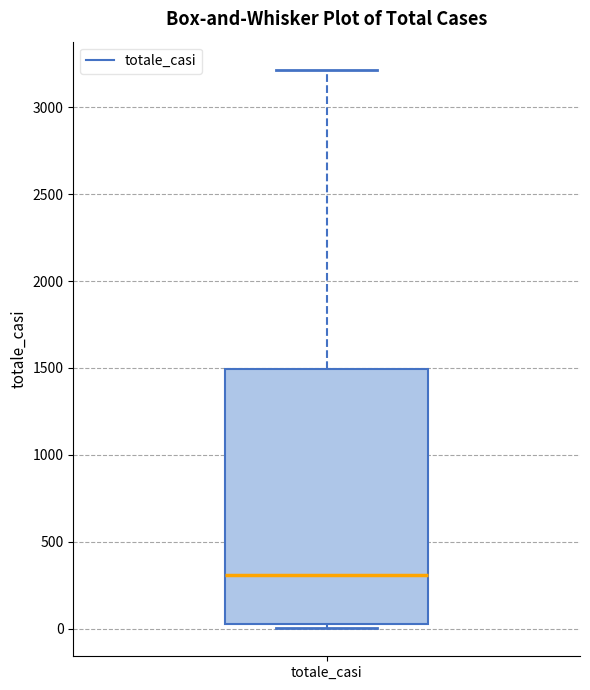

Read this box plot against the y-axis: the position of the median line, the range covered by the box, and the ends of both whiskers. The values are not printed on the chart, so give them approximately, as read against the axis.

median 300, box 50 to 1500, whiskers 0 to 3200